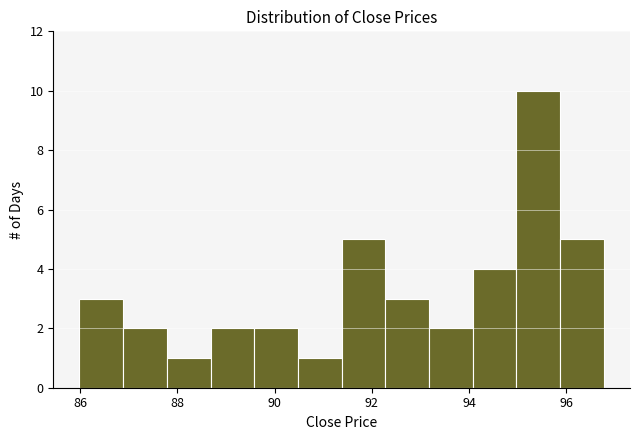

Reading left to right, transcribe this chart: for each bar, give the range it covers on the x-axis and its height. Neither the bar edges nor the heights are printed on the chart, so give them approximately, as read against the axes.

86.0 to 86.8: 3
86.8 to 87.8: 2
87.8 to 88.6: 1
88.6 to 89.6: 2
89.6 to 90.4: 2
90.4 to 91.4: 1
91.4 to 92.2: 5
92.2 to 93.2: 3
93.2 to 94.0: 2
94.0 to 95.0: 4
95.0 to 95.8: 10
95.8 to 96.8: 5